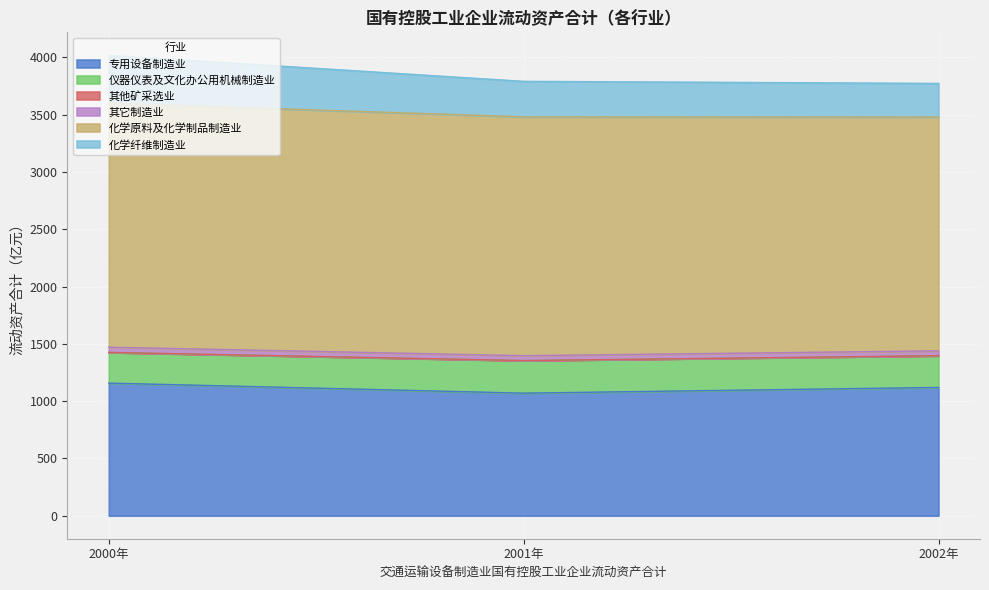

The 专用设备制造业 series shows 768.5 at 2000年. True or false?

False